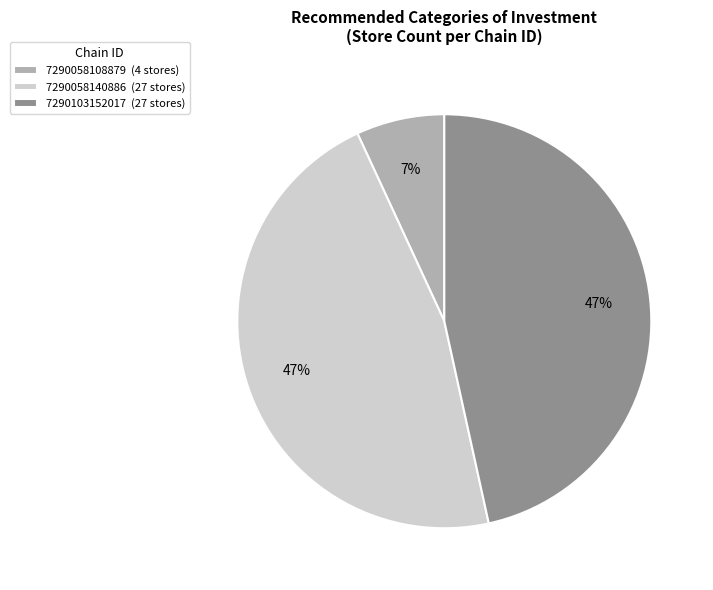

Which slice is the smallest?

7290058108879